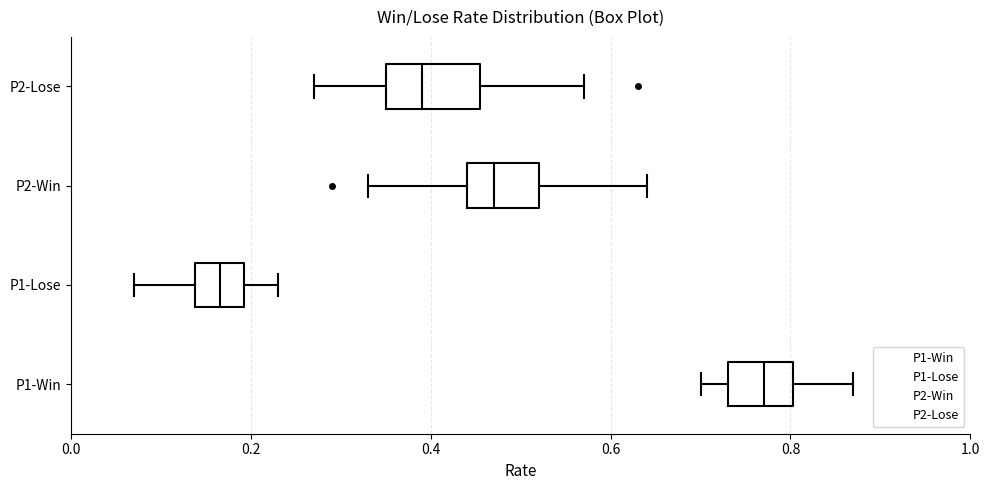

Reading bottom to top, transcribe this box plot: for each box, give where its median line is, the range the box spans, and where its two whiskers end, as read against the x-axis. The values are not printed on the chart, so give them approximately, as read against the axis.

P1-Win: median 0.78, box 0.74 to 0.80, whiskers 0.70 to 0.88
P1-Lose: median 0.16, box 0.14 to 0.20, whiskers 0.08 to 0.24
P2-Win: median 0.48, box 0.44 to 0.52, whiskers 0.34 to 0.64
P2-Lose: median 0.40, box 0.36 to 0.46, whiskers 0.28 to 0.58